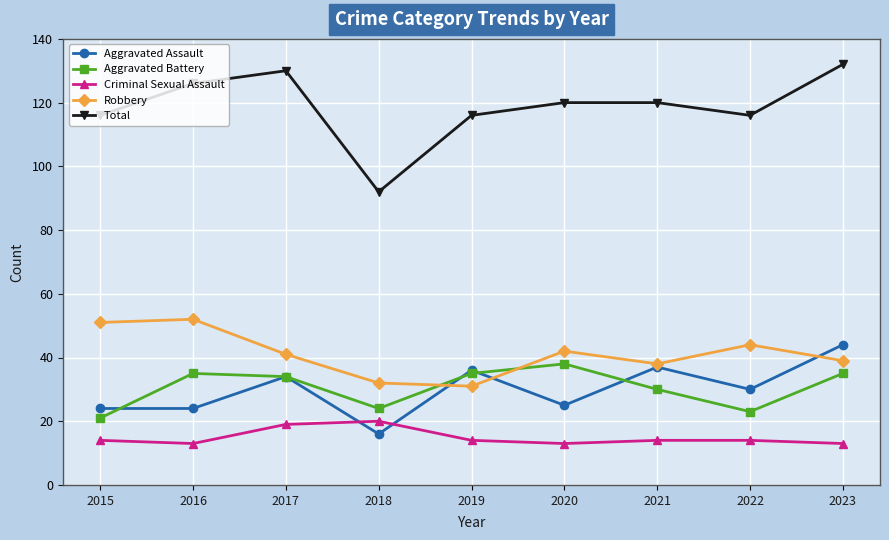

What is the value of the Total point at the 5th from the left?

116